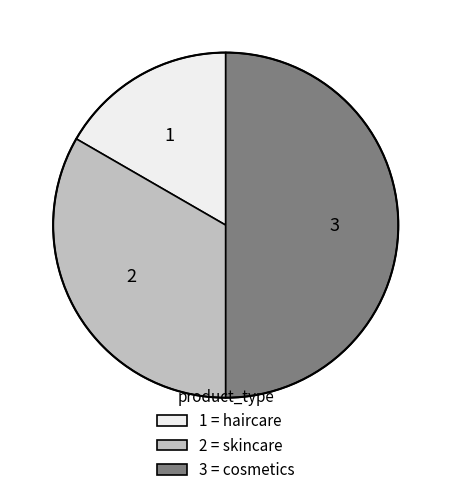

True or false: 3 accounts for 50% of the total.

True